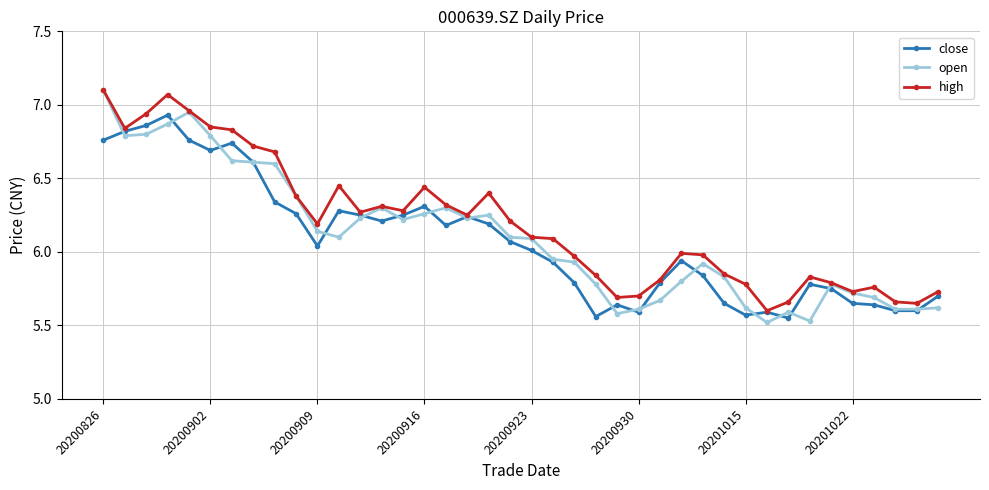

In high, how many points are lower than both neighbors (excluding endpoints)?

9